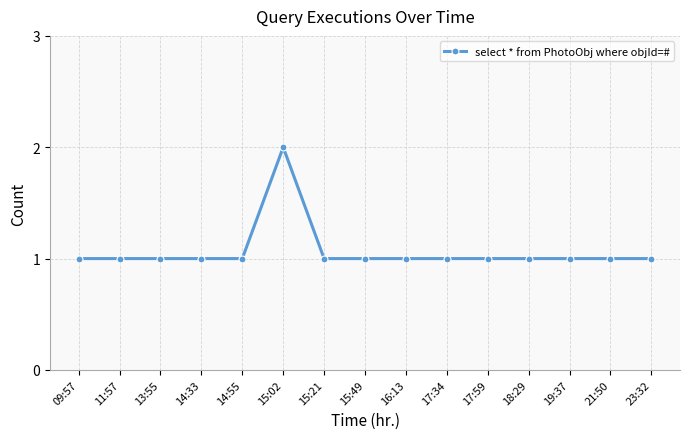

Is it true that the value at 11:57 is 2?

False